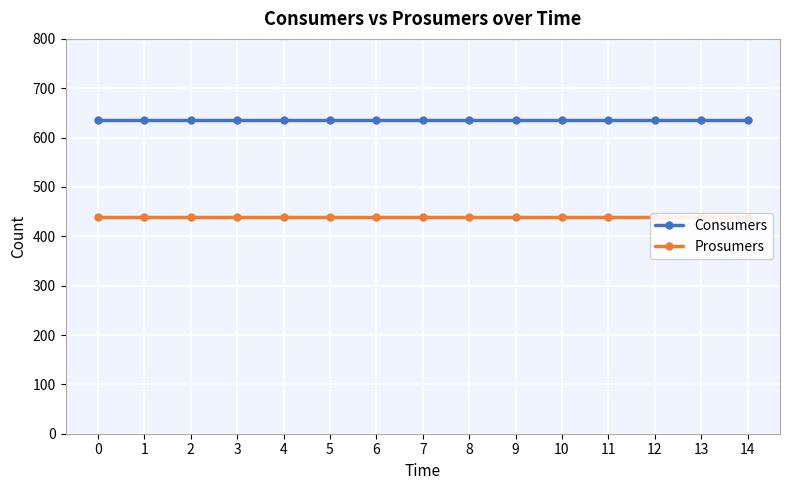

Reading left to right, what are all the values shown in this chart?

Consumers: 635	635	635	635	635	635	635	635	635	635	635	635	635	635	635
Prosumers: 440	440	440	440	440	440	440	440	440	440	440	440	440	440	440